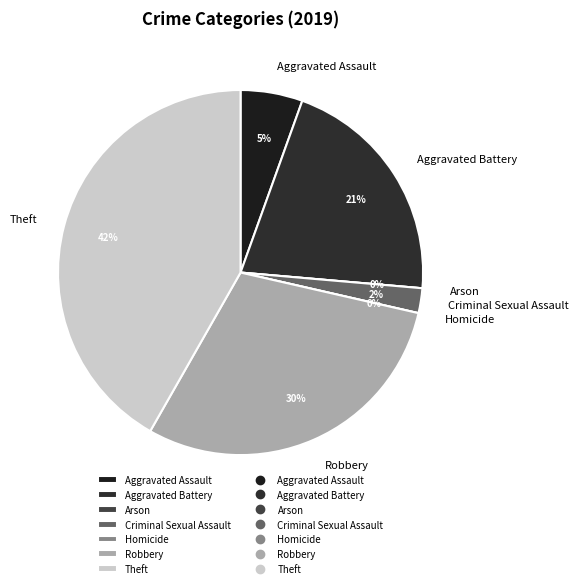

Which slice is the largest?

Theft